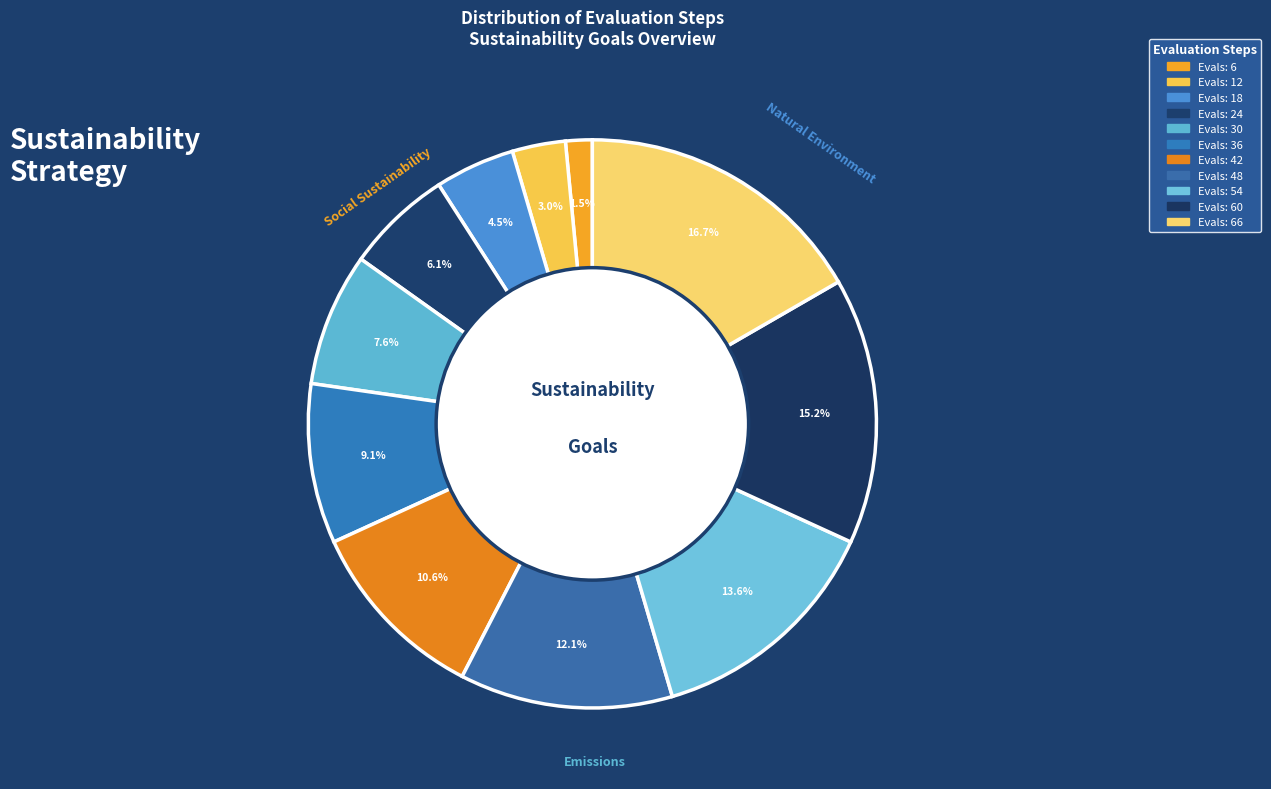

How many segments does this pie chart have?

11